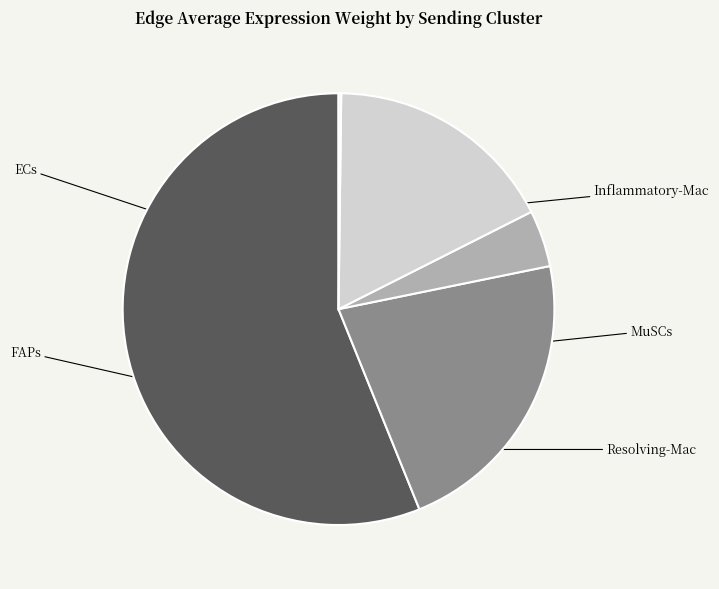

Does any single category account for the majority?

Yes